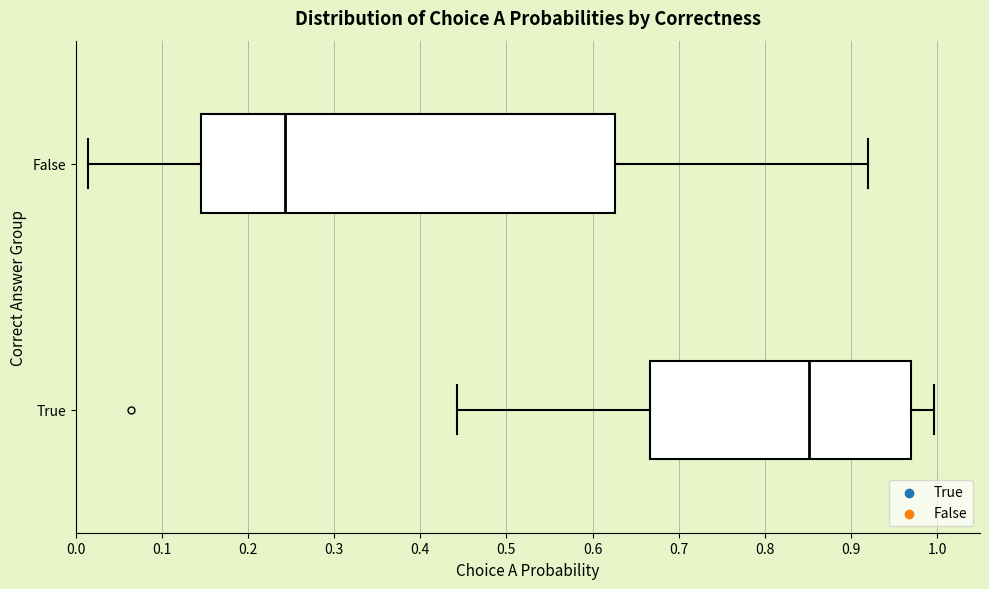

Reading bottom to top, read every box against the x-axis: the position of its median line, the range the box covers, and the ends of its whiskers. The values are not printed on the chart, so give them approximately, as read against the axis.

True: median 0.85, box 0.67 to 0.97, whiskers 0.44 to 1.00
False: median 0.24, box 0.14 to 0.63, whiskers 0.01 to 0.92